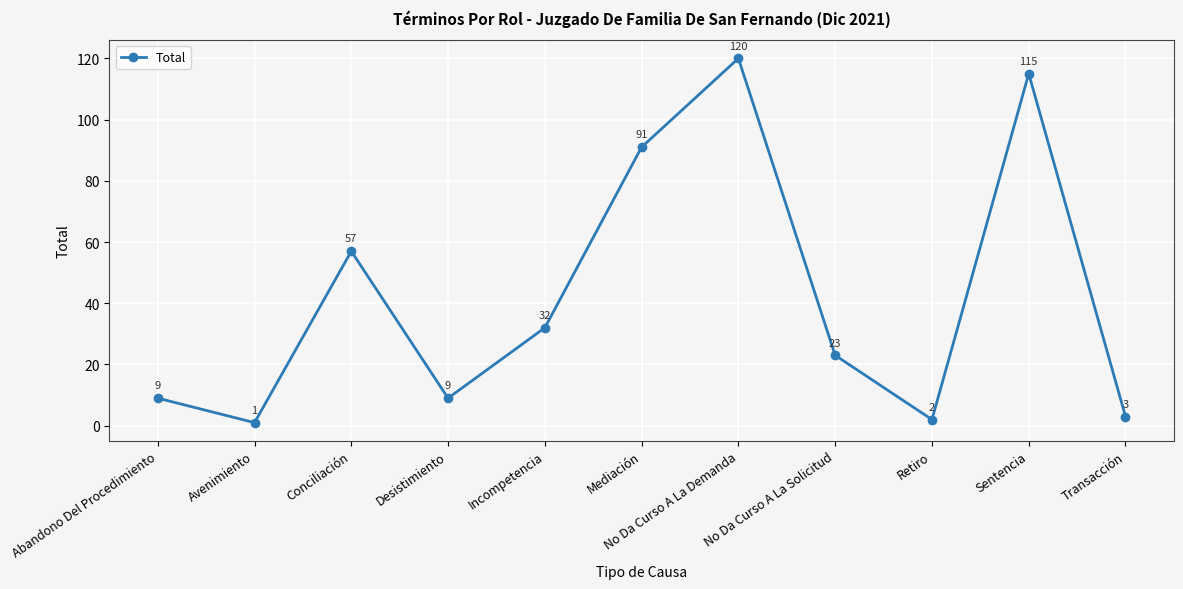

What is the sum of all values?

462